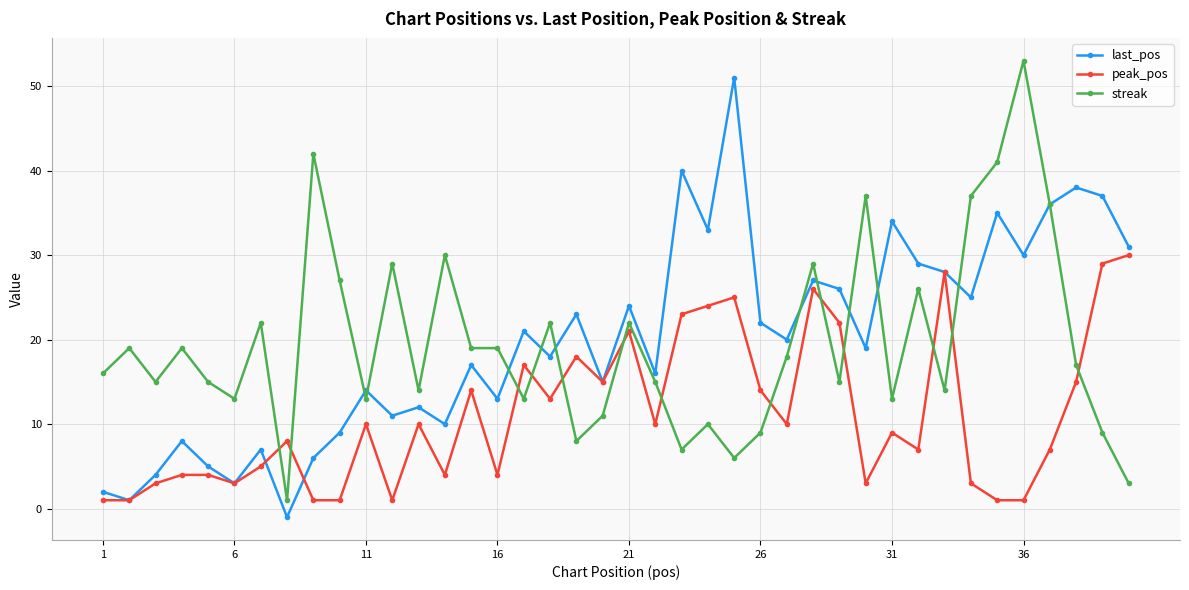

Reading left to right, list all the values displayed in this chart.

last_pos: 2	1	4	8	5	3	7	-1	6	9	14	11	12	10	17	13	21	18	23	15	24	16	40	33	51	22	20	27	26	19	34	29	28	25	35	30	36	38	37	31
peak_pos: 1	1	3	4	4	3	5	8	1	1	10	1	10	4	14	4	17	13	18	15	21	10	23	24	25	14	10	26	22	3	9	7	28	3	1	1	7	15	29	30
streak: 16	19	15	19	15	13	22	1	42	27	13	29	14	30	19	19	13	22	8	11	22	15	7	10	6	9	18	29	15	37	13	26	14	37	41	53	36	17	9	3